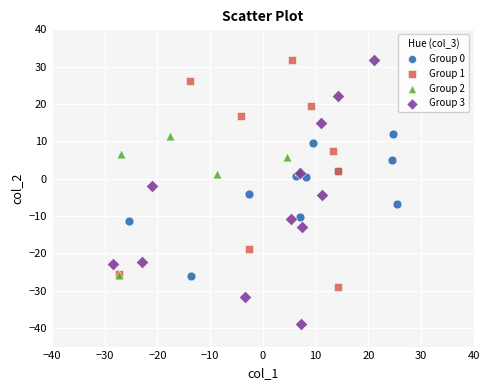

Which series contains the lowest Y value?

Group 3